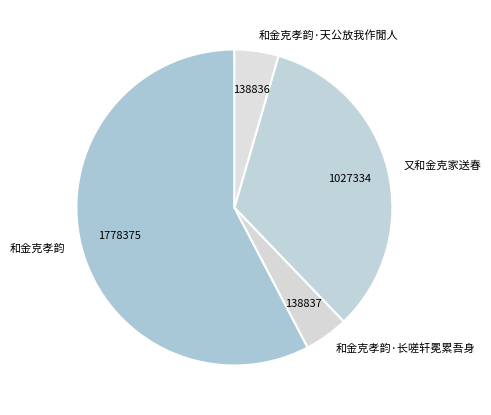

True or false: 又和金克家送春 accounts for 1% of the total.

False